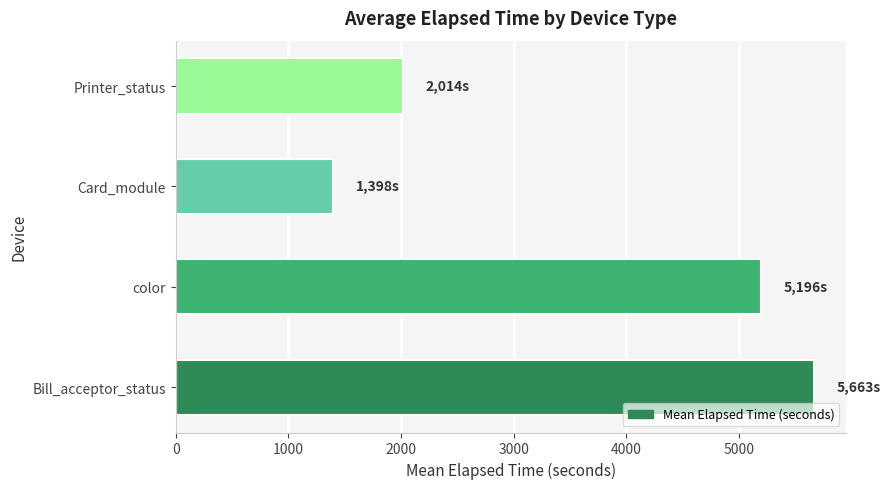

List the labels in order of value, largest first.

Bill_acceptor_status, color, Printer_status, Card_module